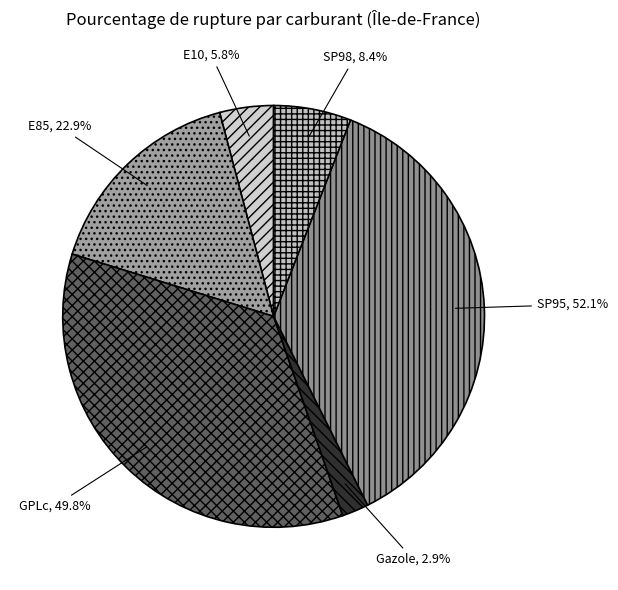

What is the ratio of the value at Gazole to the value at GPLc?

0.1